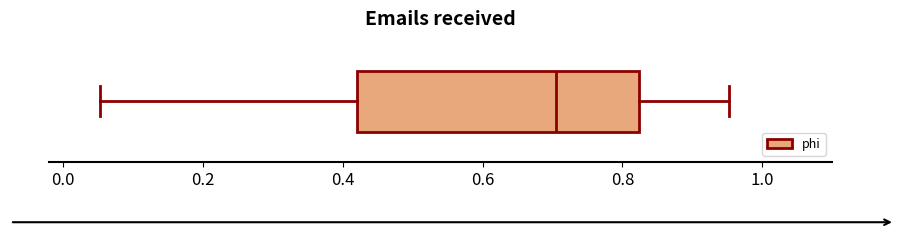

Where is the right edge of the box on the x-axis? The values are not printed on the chart, so give them approximately, as read against the axis.

0.82